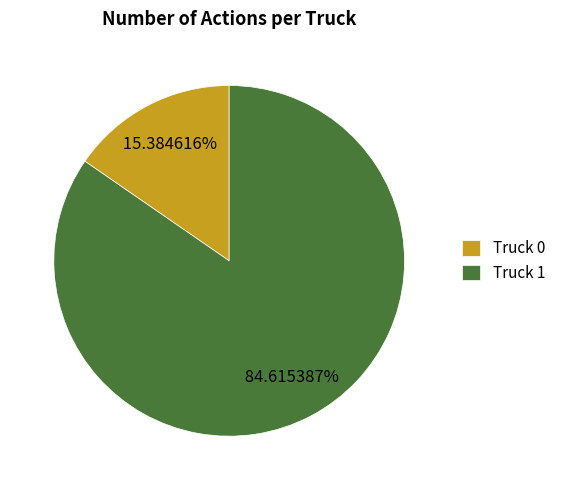

How many segments does this pie chart have?

2